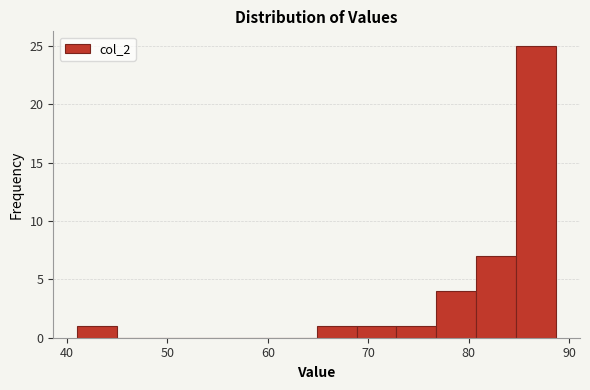

Read against the x-axis, roughly where is the centre of the tallest bar?

87